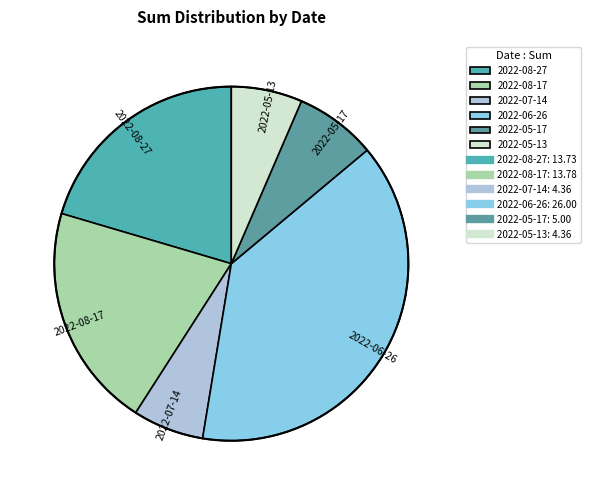

Is it true that 2022-05-17 is 17% of the pie?

False